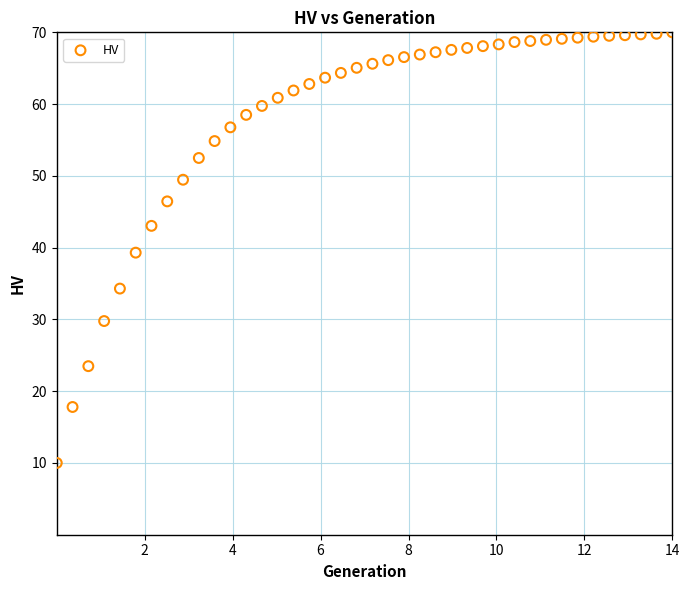

What is the range of X values (max minus min)?

14.0